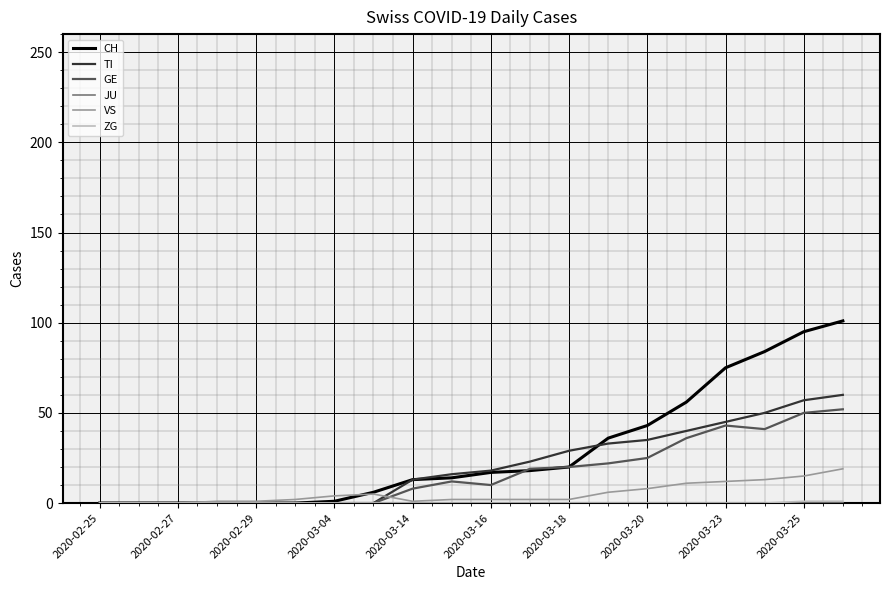

Which series has the largest range (max minus min)?

CH